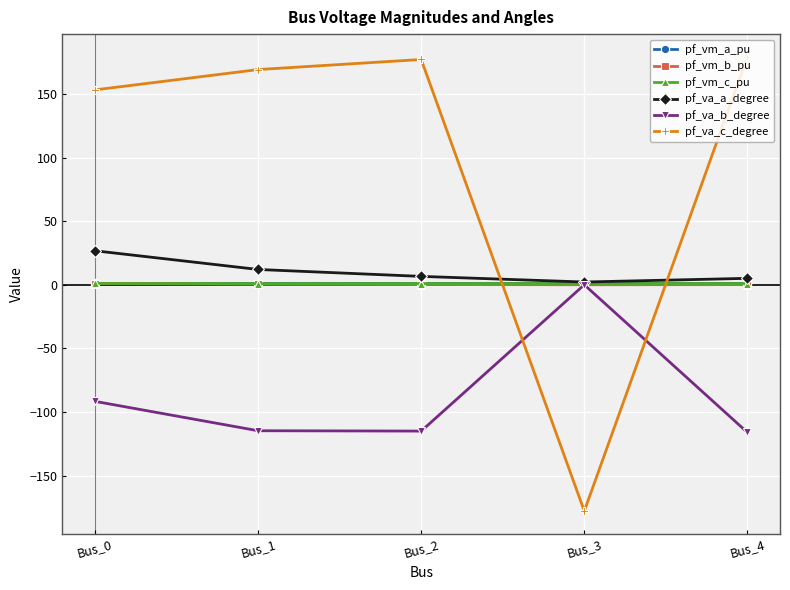

What is the minimum value shown in the chart?

-177.8